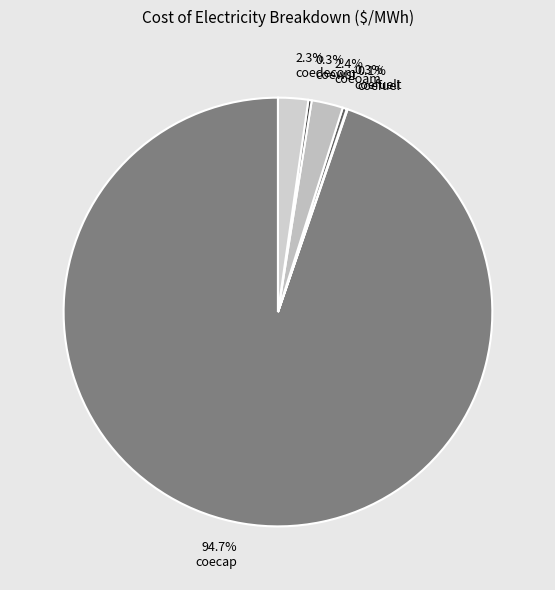

How many slices are in this pie chart?

6